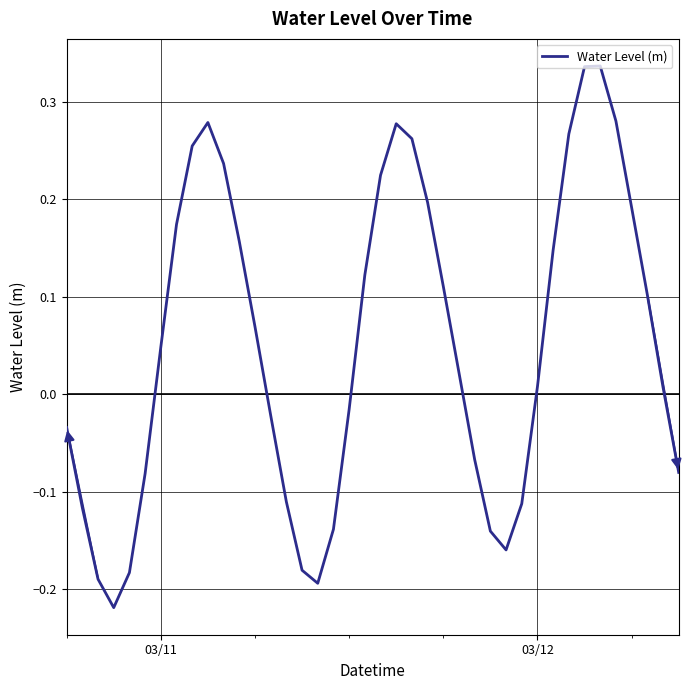

What is the difference between the maximum and minimum values?

0.6